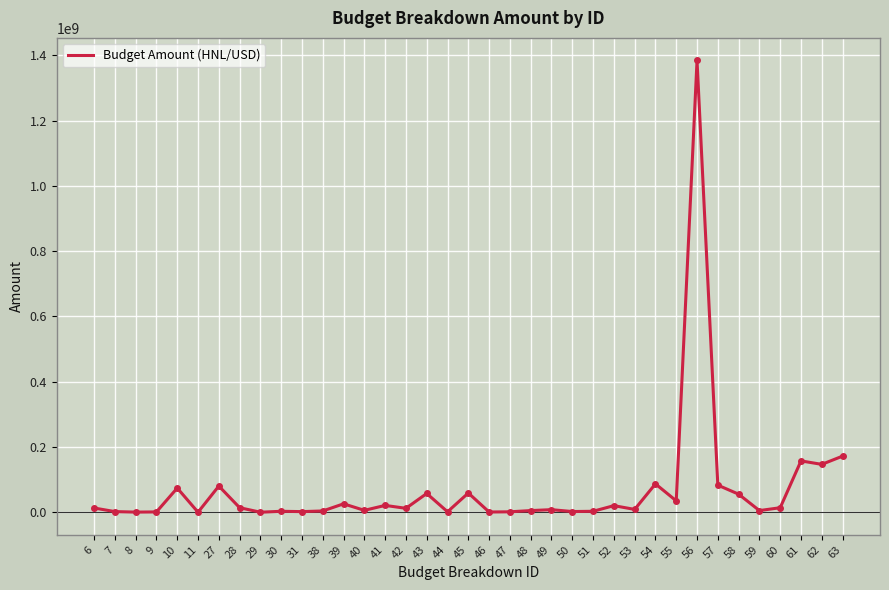

Is it true that the value at 56 is 1384224047?

True